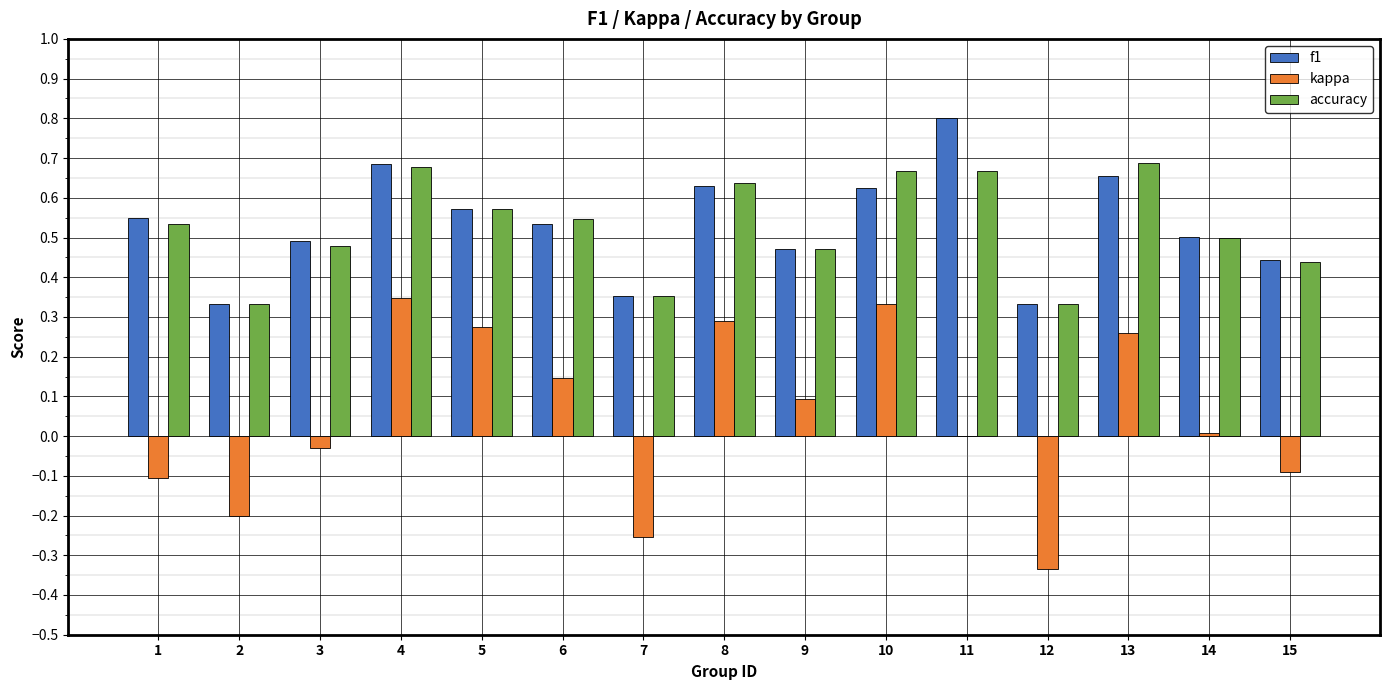

Does the chart contain stacked bars?

No